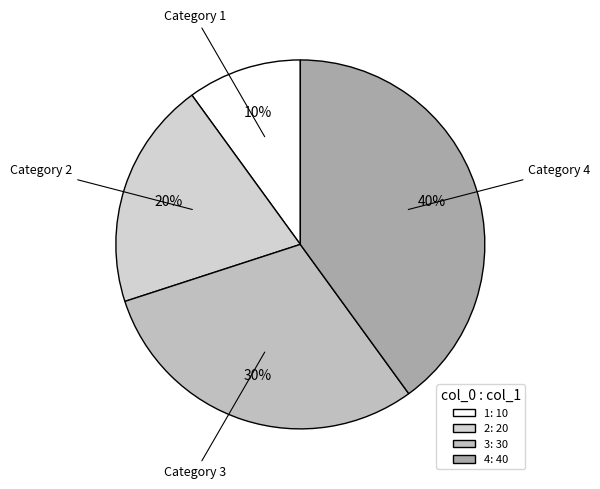

How many slices are in this pie chart?

4